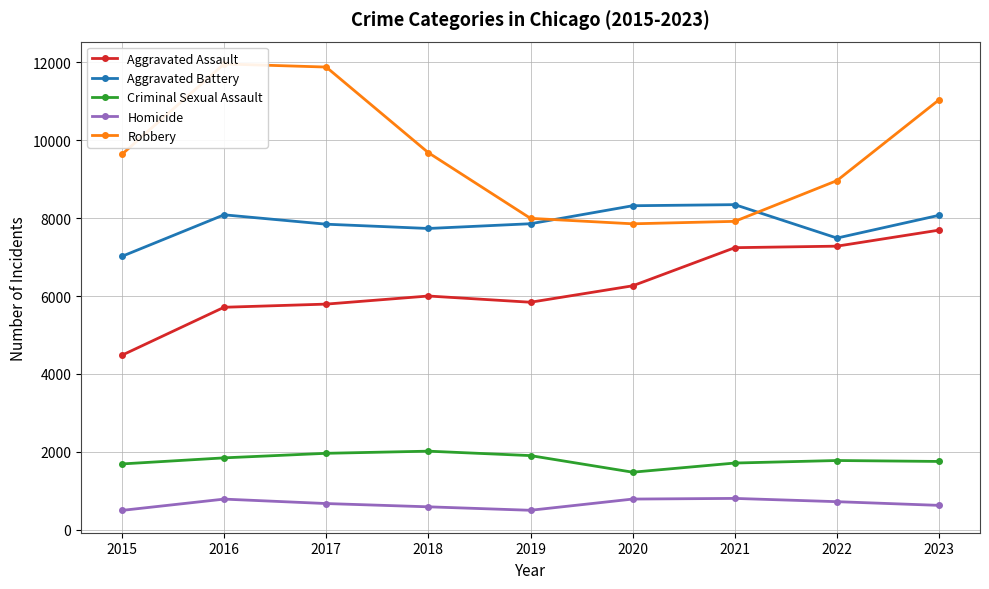

Is it true that Homicide equals 720 at 2022?

True